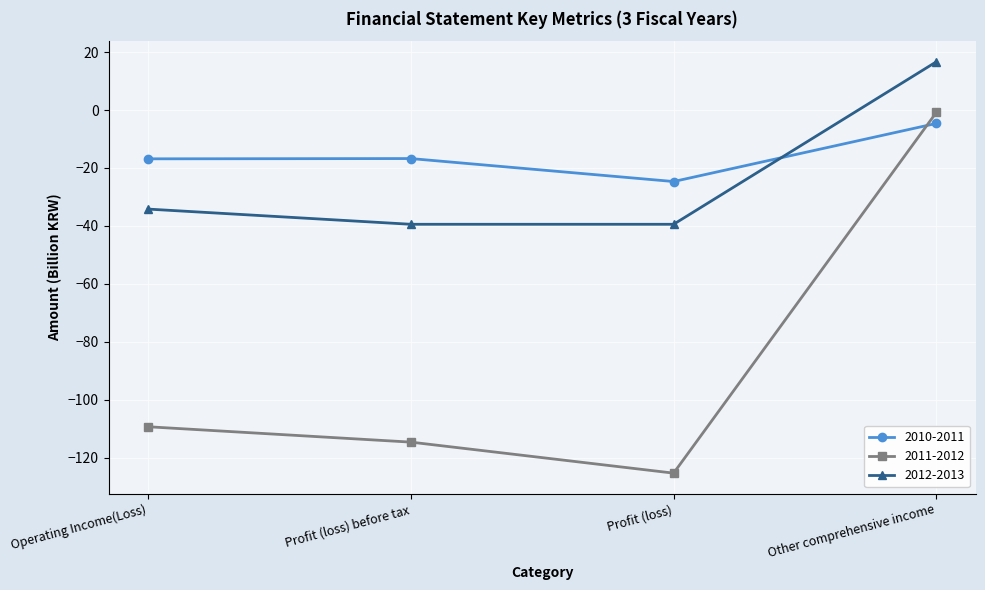

Is the value of 2010-2011 at Profit (loss) greater than the value of 2011-2012 at Profit (loss) before tax?

Yes